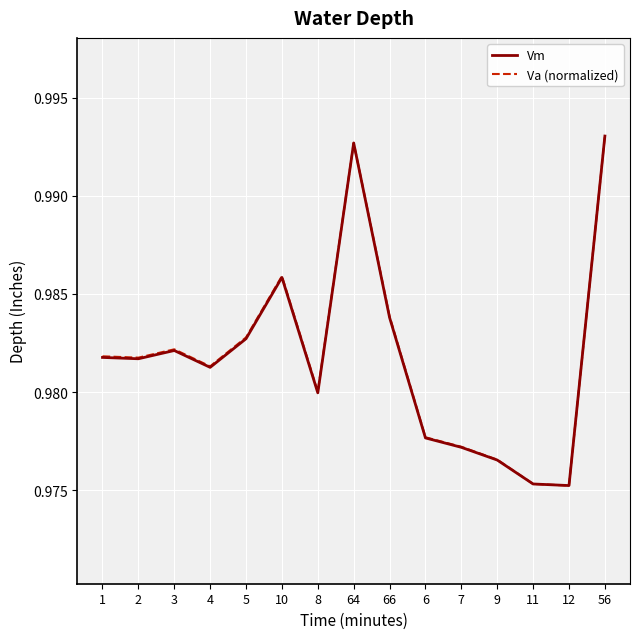

What position from the left is 12?

14